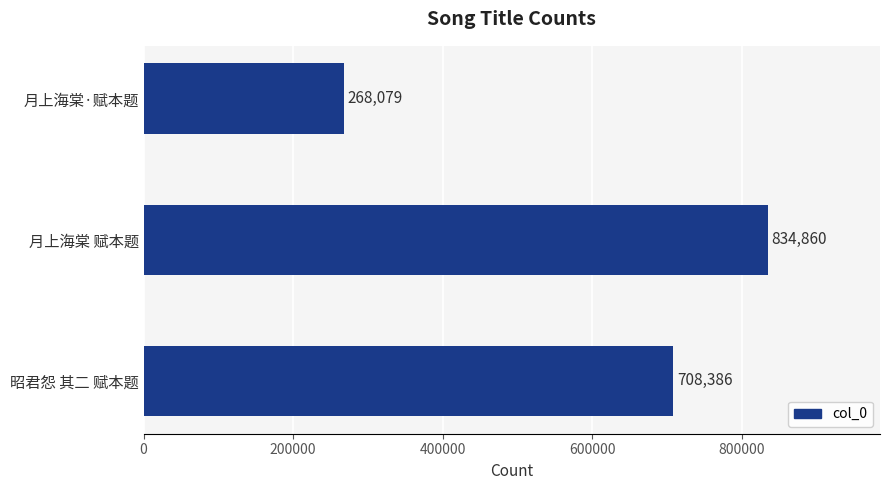

List the labels in order of value, largest first.

月上海棠 赋本题, 昭君怨 其二 赋本题, 月上海棠·赋本题